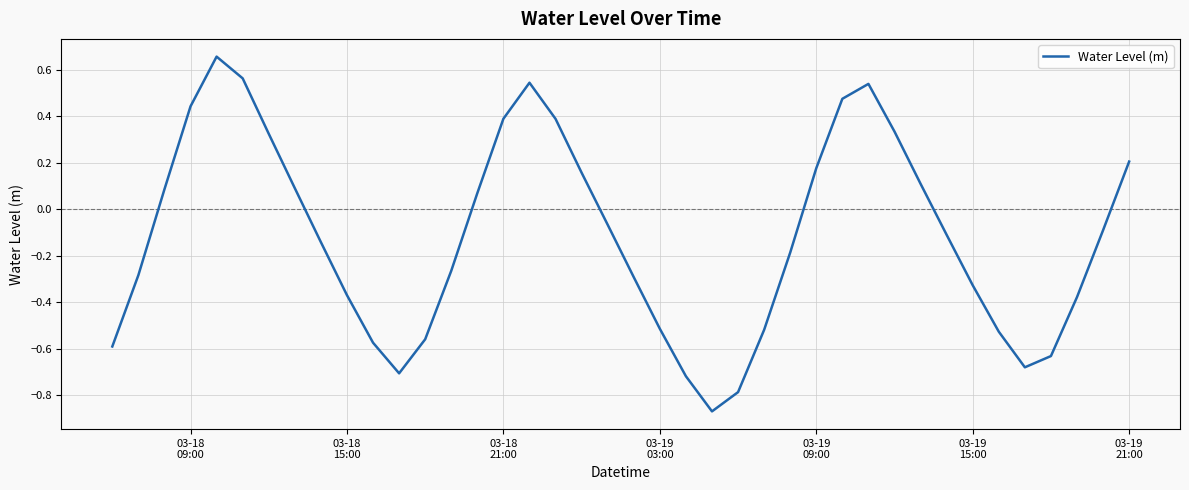

How many interior local valleys (lower than both neighbors) does the data have?

3